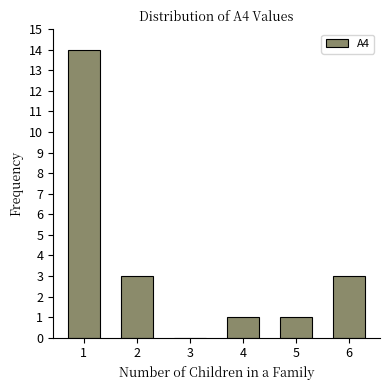

Reading left to right, transcribe all the data shown in this chart.

1=14	2=3	3=0	4=1	5=1	6=3